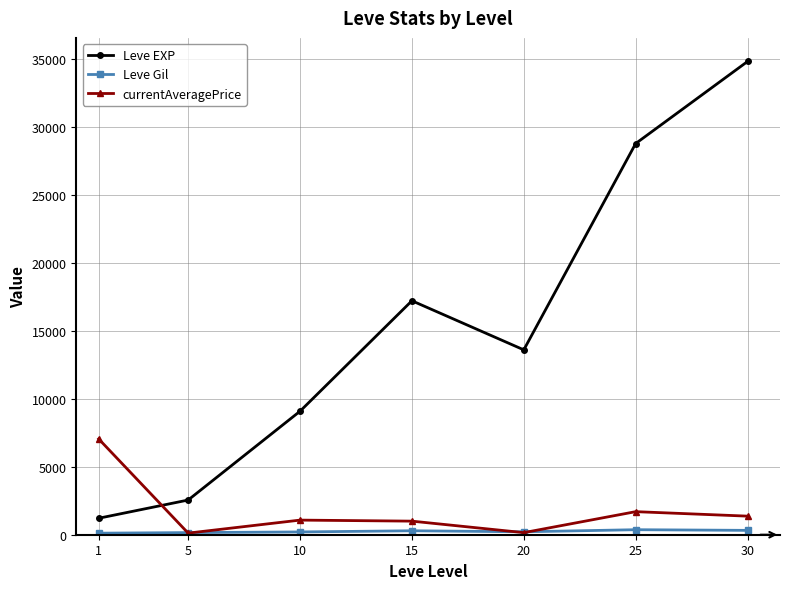

What is the difference between the second highest and minimum values in the Leve EXP series?

27597.0